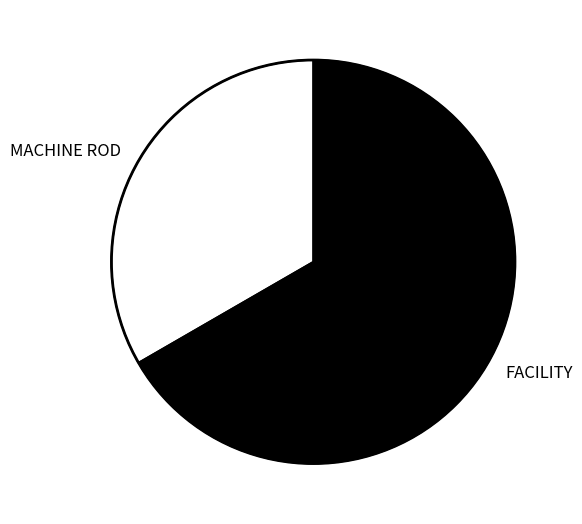

Rank the categories by value from lowest to highest.

MACHINE ROD, FACILITY